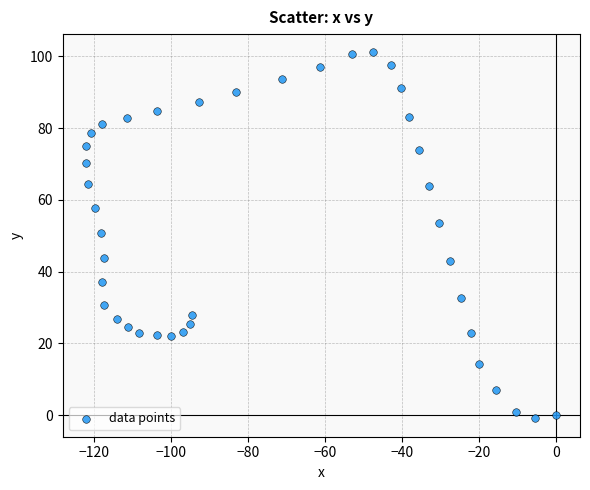

What is the range of Y values (max minus min)?

102.0